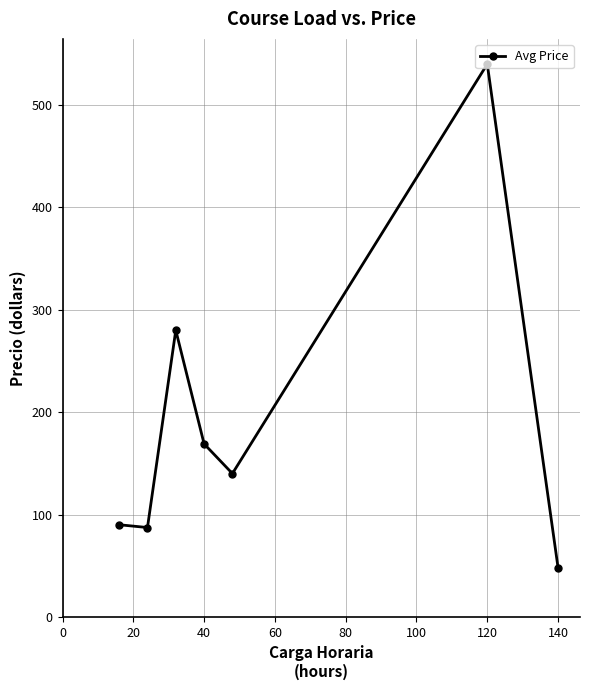

True or false: there are more than 2 points higher than both neighbors.

False